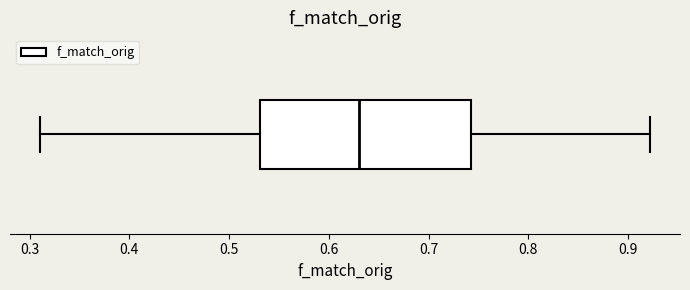

Where does the median line of the box sit on the x-axis? The values are not printed on the chart, so give them approximately, as read against the axis.

0.63